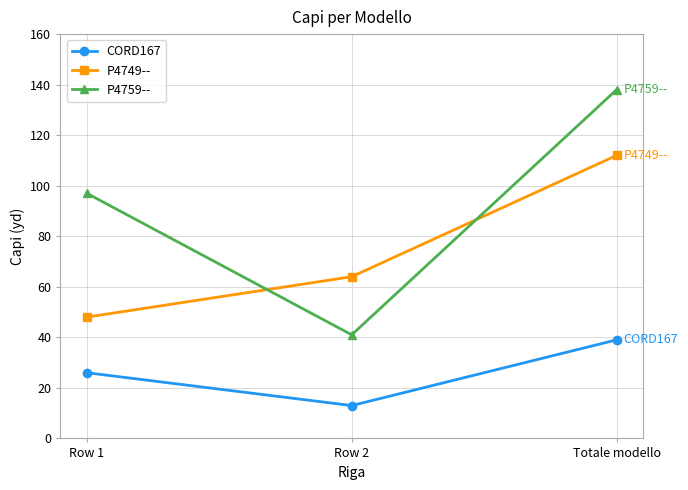

What is the value of the P4759-- point at the 1st from the left?

97